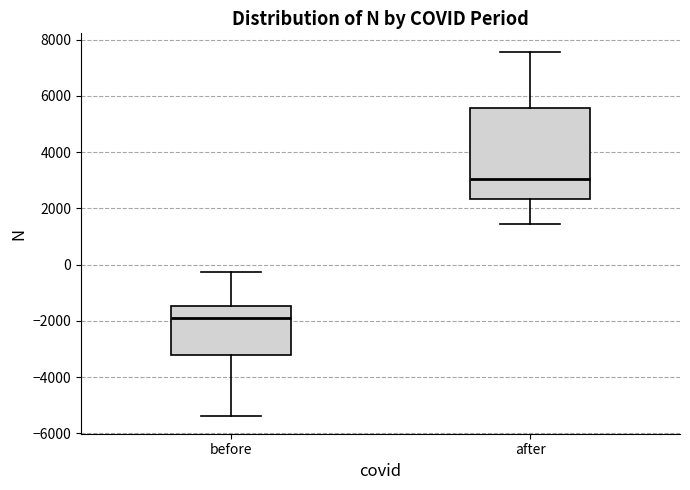

Which box's median line is the lowest?

before